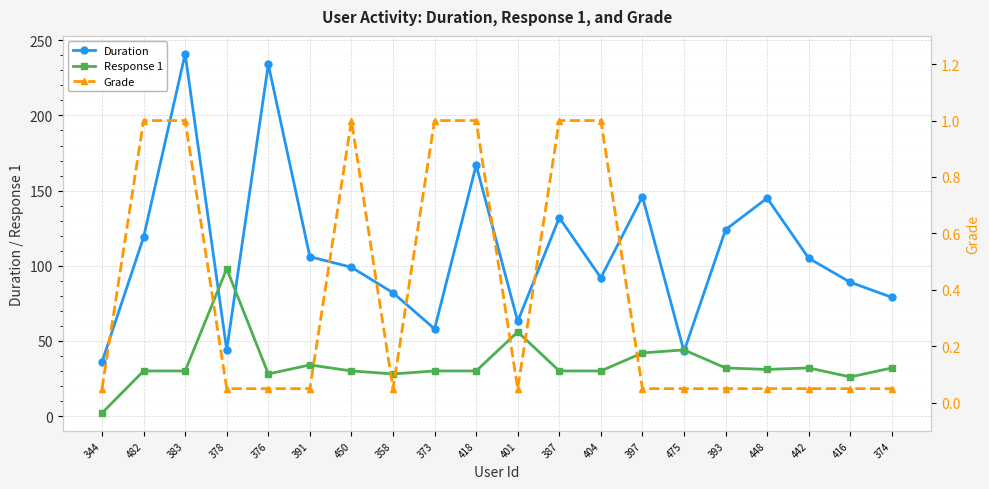

At 383, list the series in order from smallest to largest.

Grade, Response 1, Duration